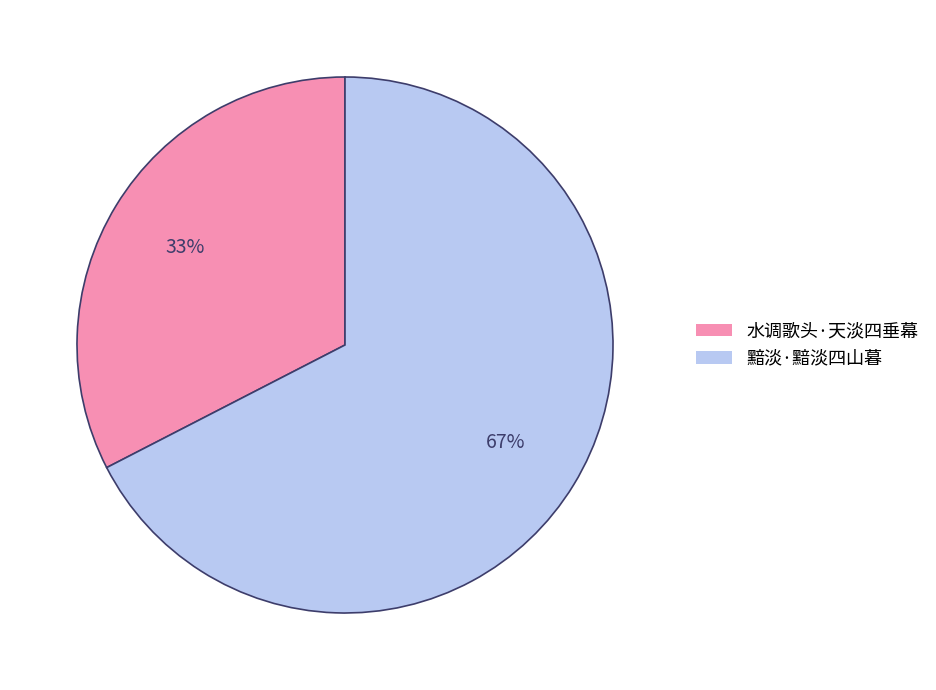

To the nearest percent, what is the average slice percentage?

50%